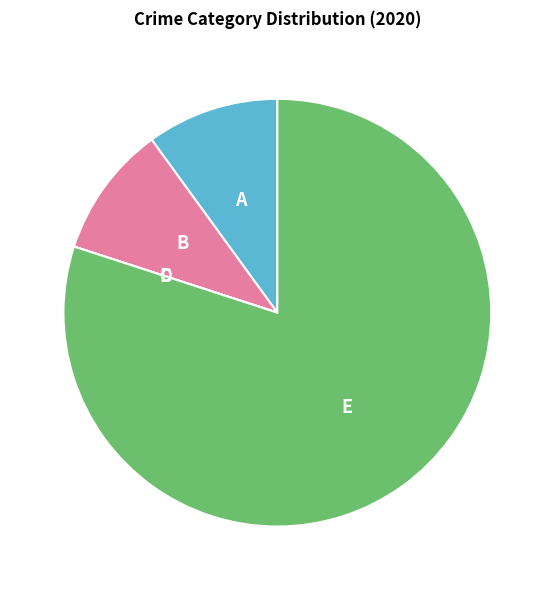

Is there a majority slice in this chart?

Yes